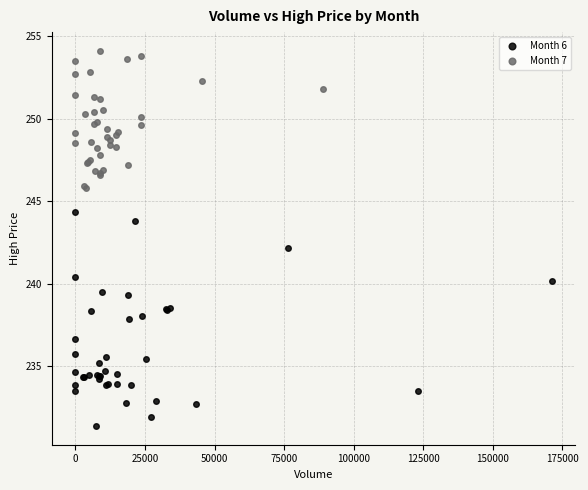

Which series reaches the maximum Y coordinate?

Month 7